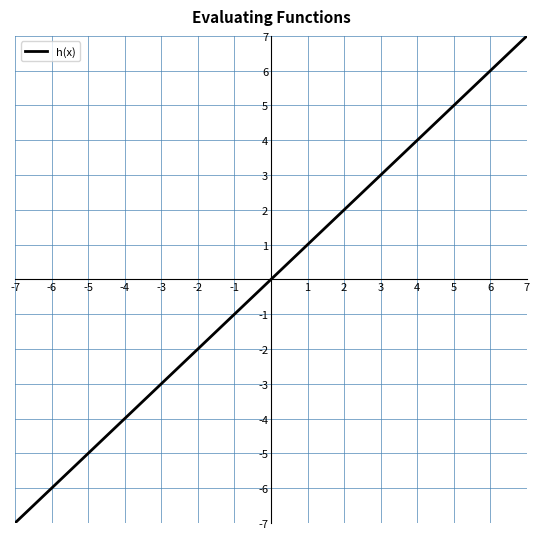

Reading right to left, what are all the values shown in this chart?

7	6	5	4	3	2	1	0	-1	-2	-3	-4	-5	-6	-7